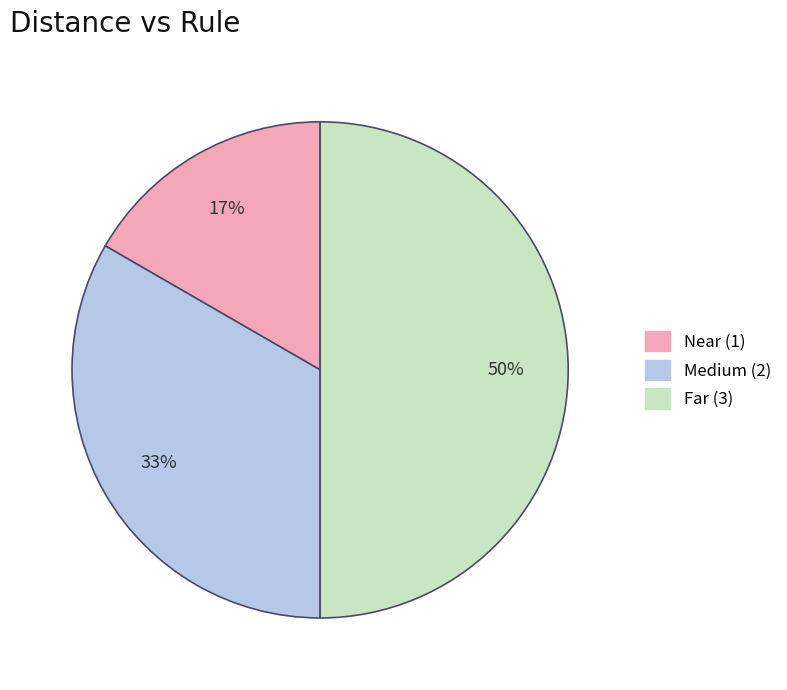

Does Near represent more than half of the total?

No